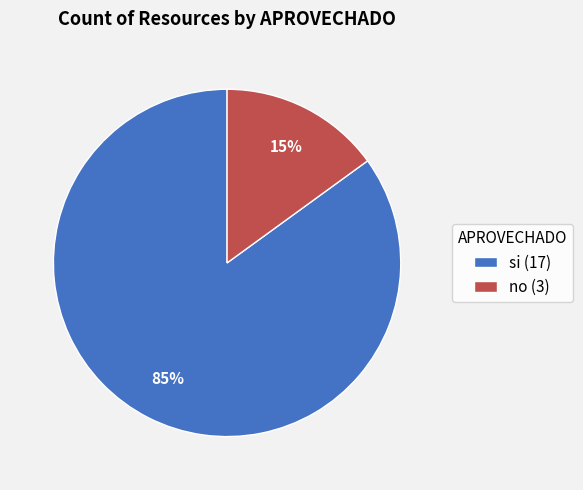

Which category has the biggest portion of the pie?

si